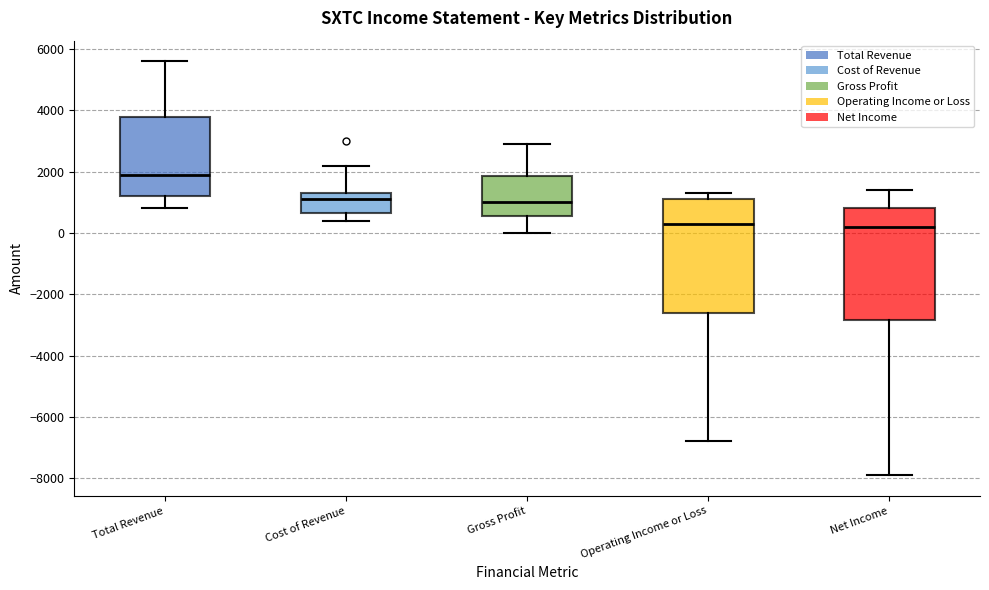

Reading left to right, read every box against the y-axis: the position of its median line, the range the box covers, and the ends of its whiskers. The values are not printed on the chart, so give them approximately, as read against the axis.

Total Revenue: median 2000, box 1200 to 3800, whiskers 800 to 5600
Cost of Revenue: median 1200, box 600 to 1400, whiskers 400 to 2200
Gross Profit: median 1000, box 600 to 1800, whiskers 0 to 3000
Operating Income or Loss: median 400, box -2600 to 1200, whiskers -6800 to 1400
Net Income: median 200, box -2800 to 800, whiskers -7800 to 1400